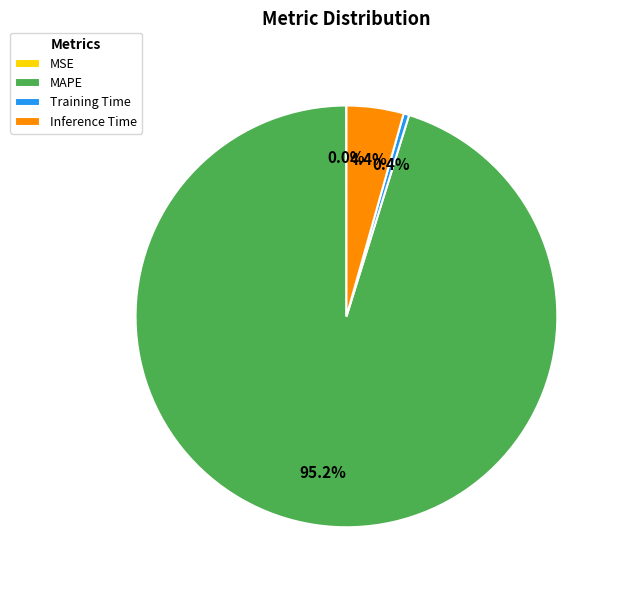

The Training Time slice represents 7% of the pie. True or false?

False